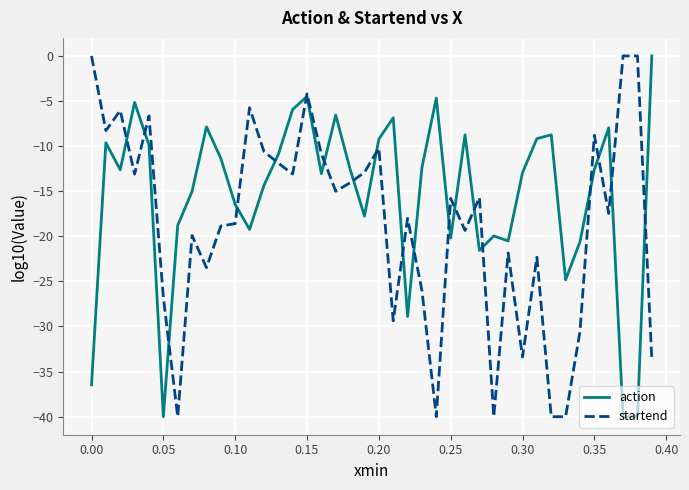

What is the lowest value of the action series?

-40.0